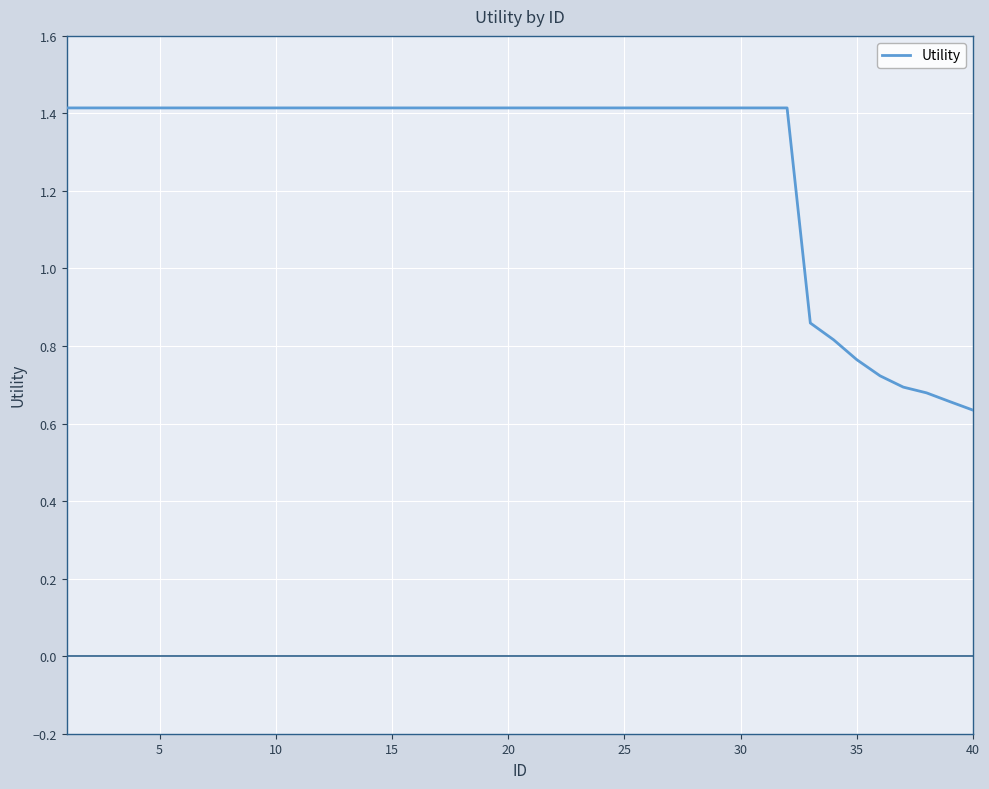

How many lines are shown in the chart?

1